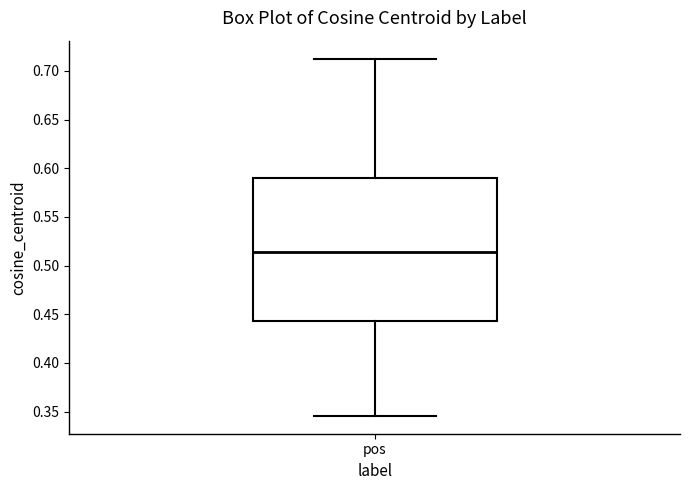

Where does the median line of the box for pos sit on the y-axis? The values are not printed on the chart, so give them approximately, as read against the axis.

0.515